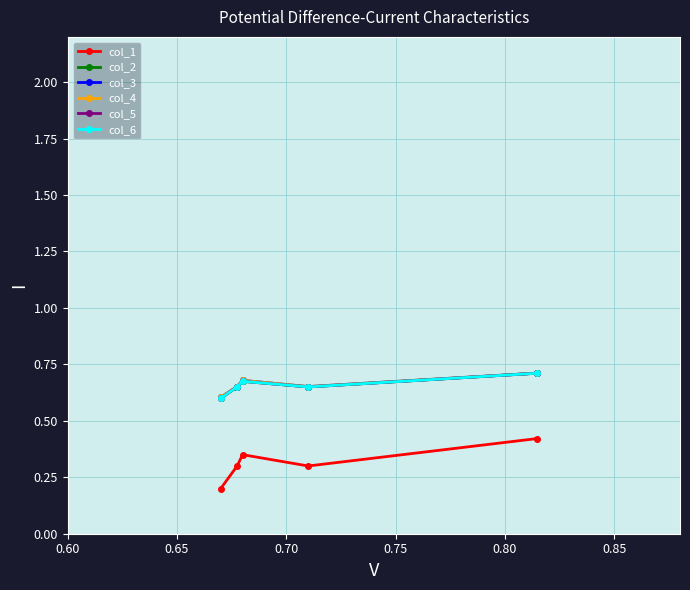

Is this an area chart (filled region under the line)?

No